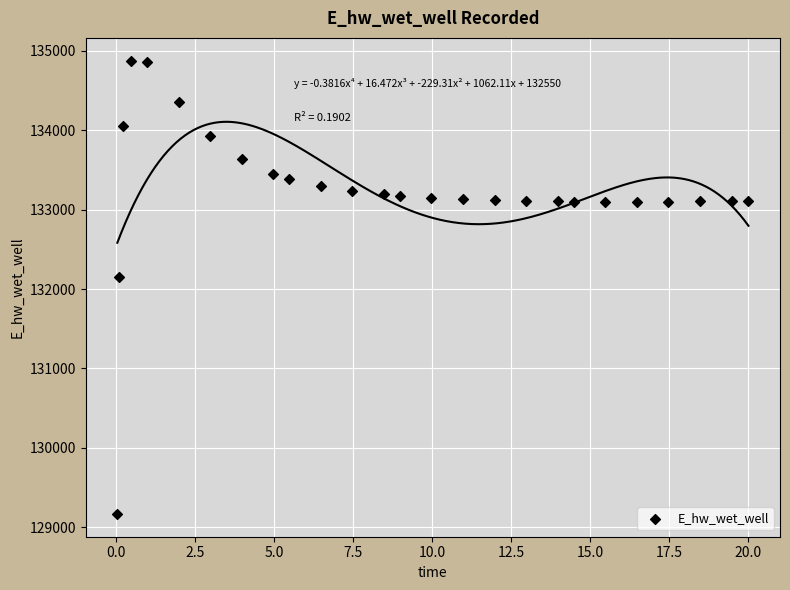

What Y value in the scatter plot is closest to 132021?

132146.3